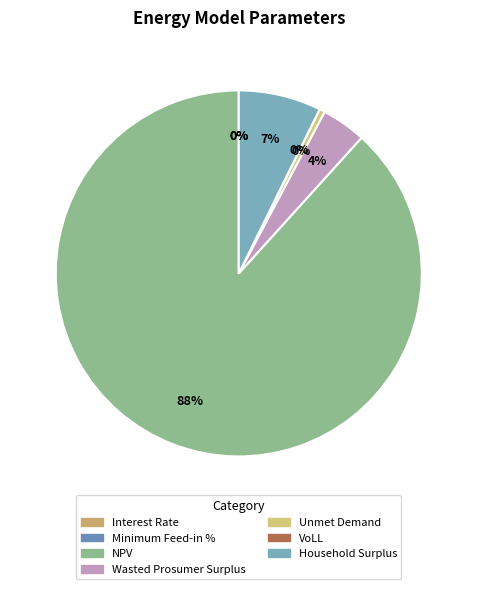

Is it true that Unmet Demand is 1% of the pie?

False